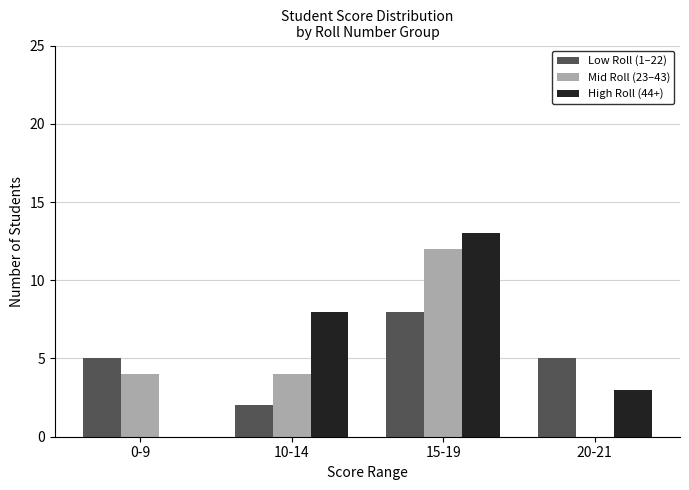

At which category is the sum across all series the highest?

15-19